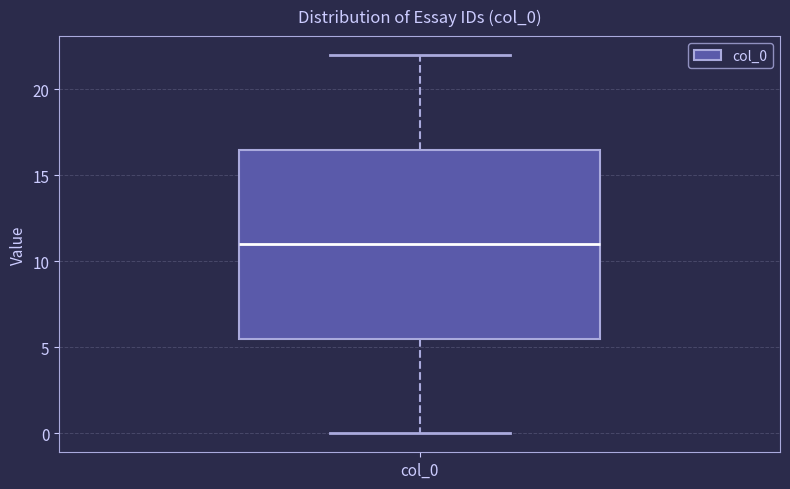

Where is the lower edge of the box for col_0 on the y-axis? The values are not printed on the chart, so give them approximately, as read against the axis.

5.5